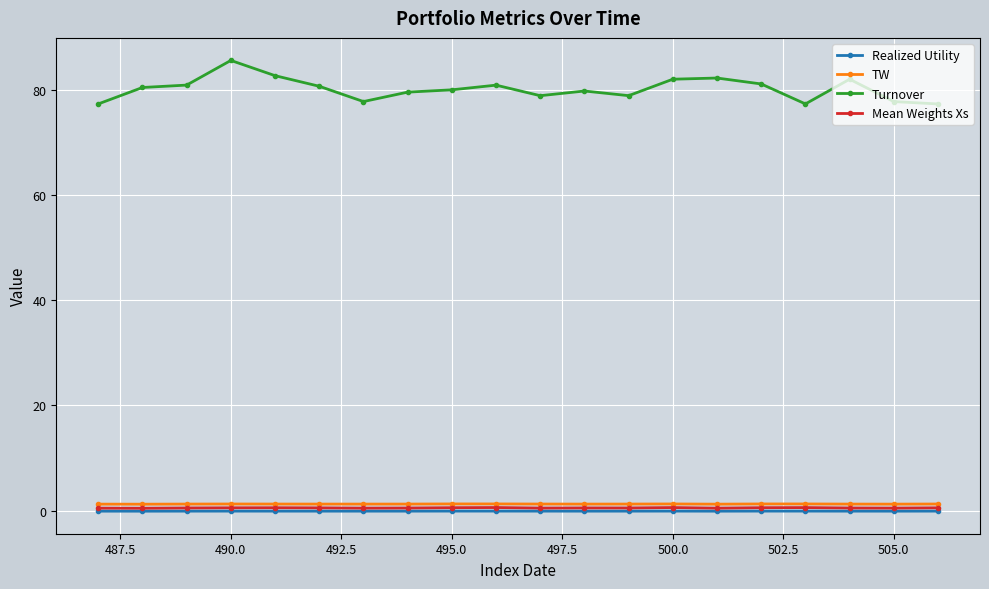

What is the average value of the Mean Weights Xs series?

0.5